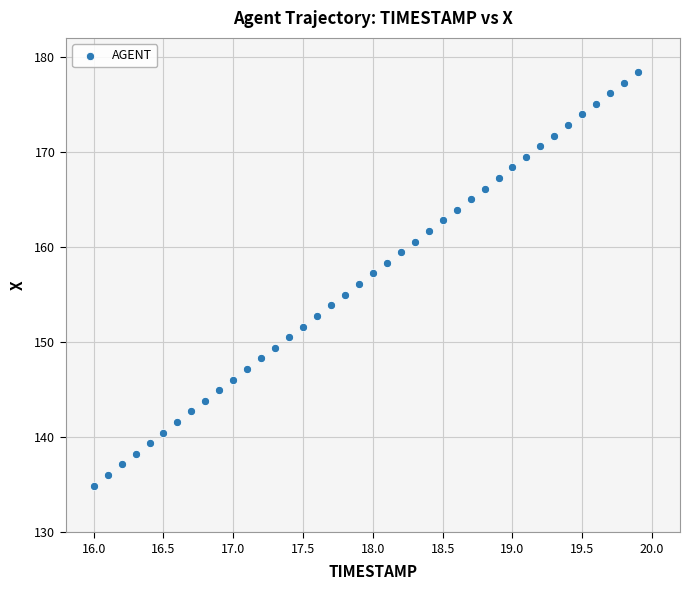

What is the range of X values (max minus min)?

3.9